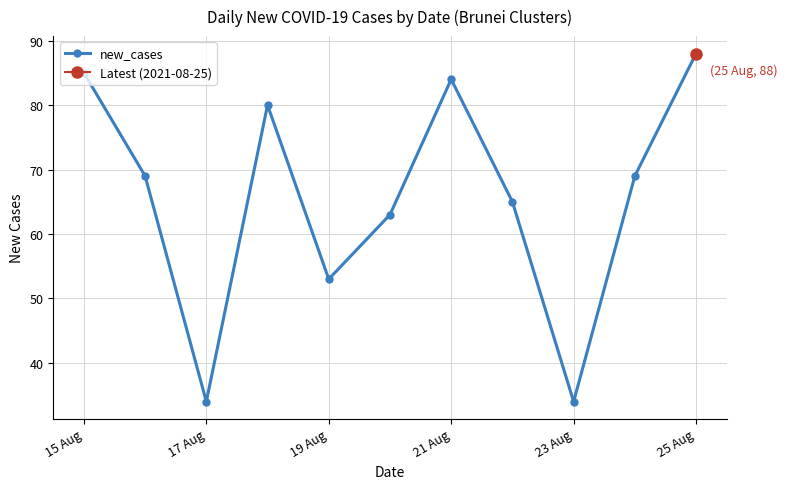

In new_cases, how many points are higher than both neighbors (excluding endpoints)?

2